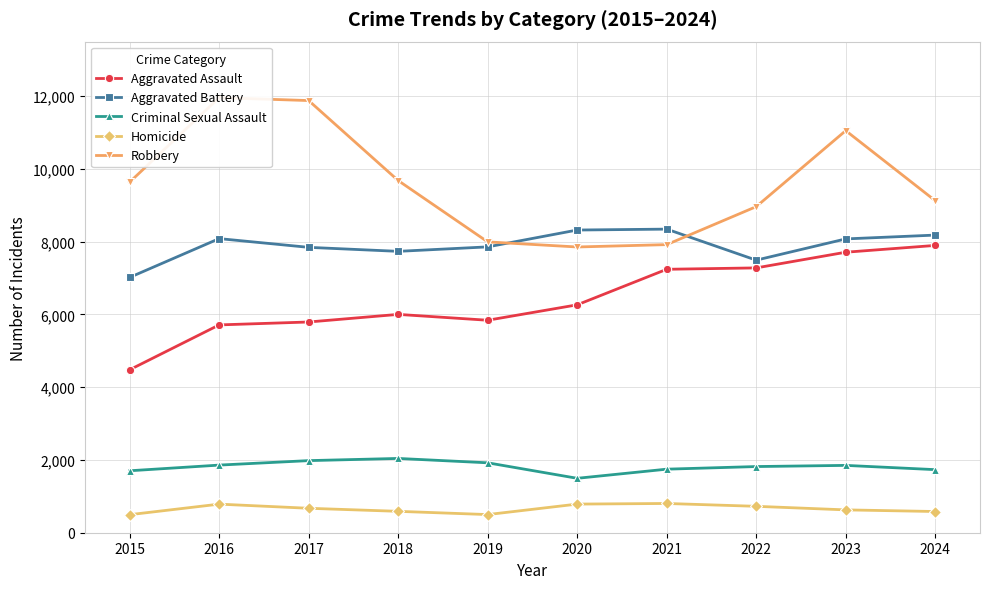

Where is the first local maximum for Homicide?

2016